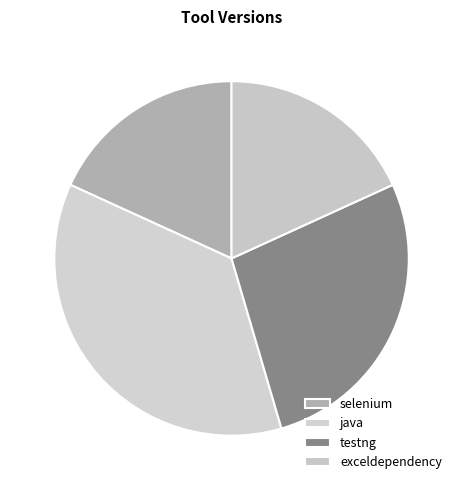

Approximately how many times larger is the value at exceldependency compared to java?

0.5